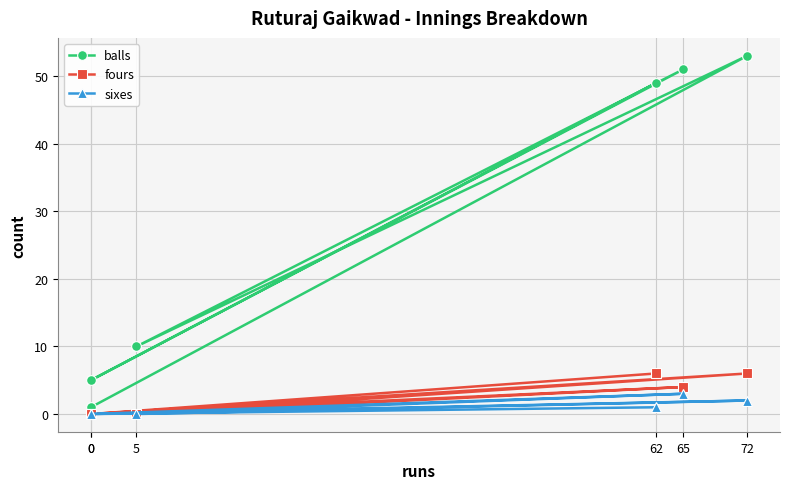

True or false: sixes and fours intersect in this chart.

False